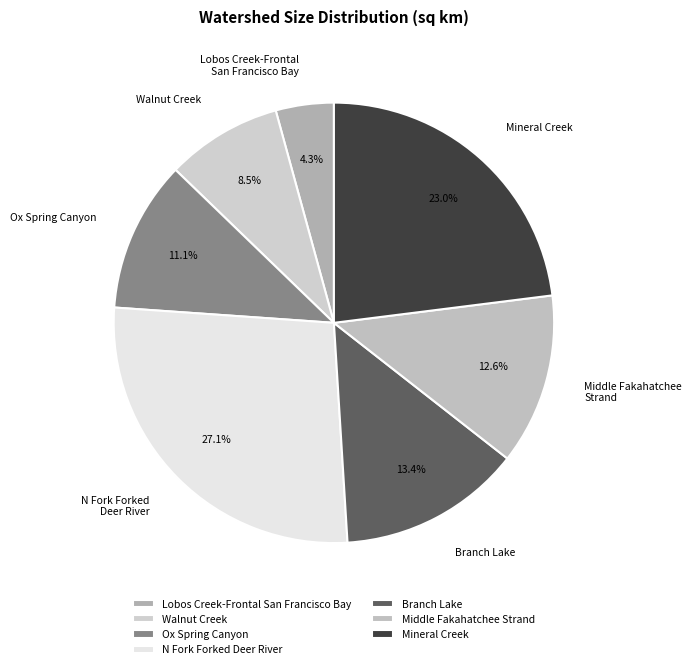

Which slice is the smallest?

Lobos Creek-Frontal San Francisco Bay